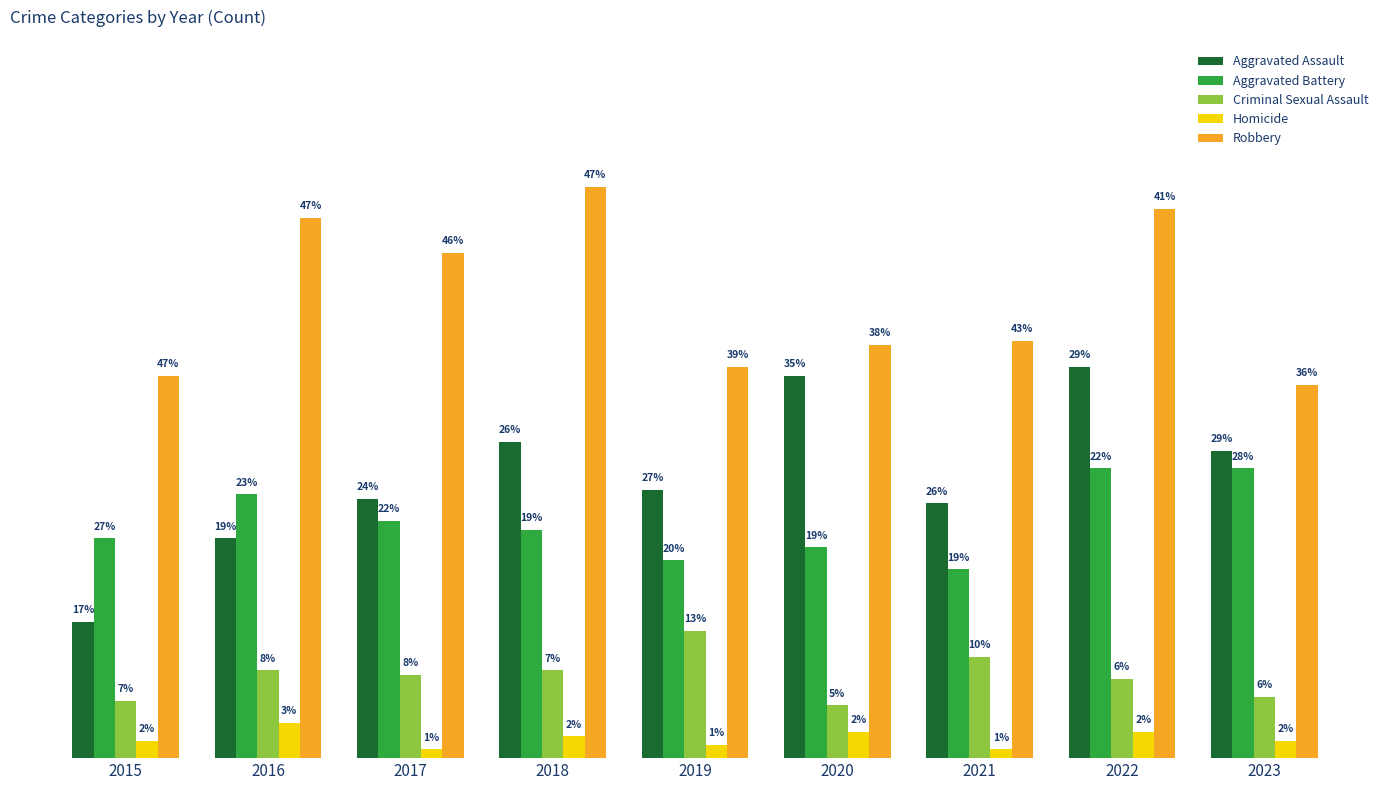

Which series has the largest range (max minus min)?

Aggravated Assault